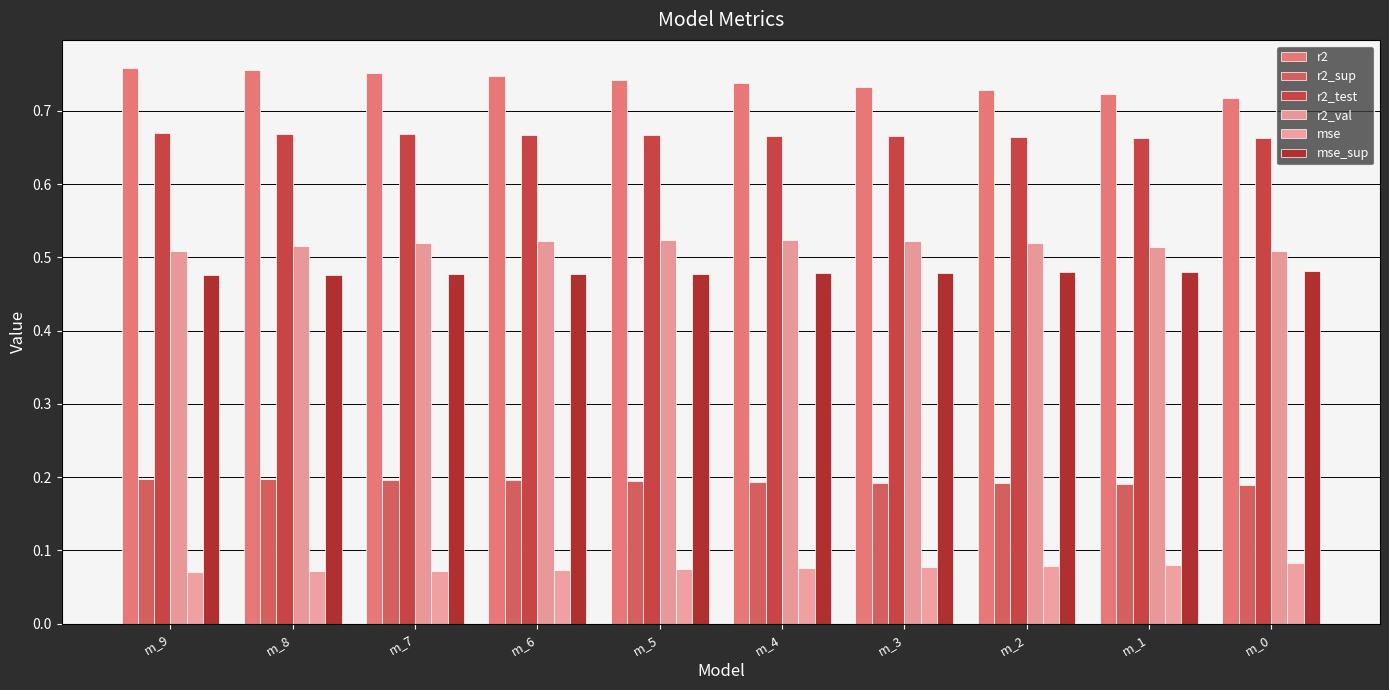

Does the chart contain stacked bars?

No